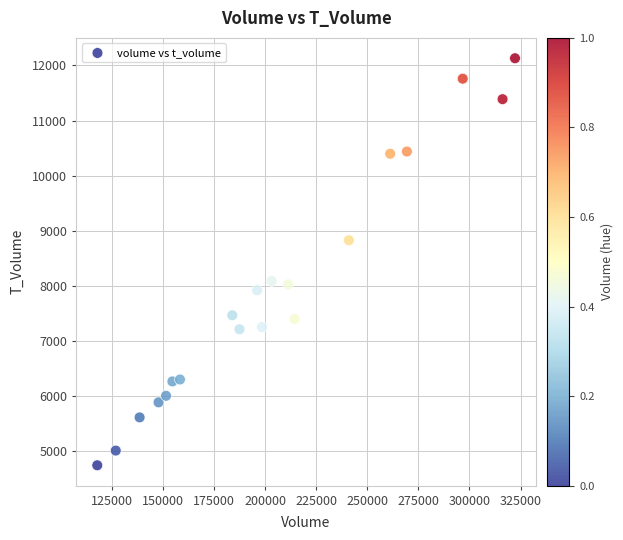

What is the range of X values (max minus min)?

204470